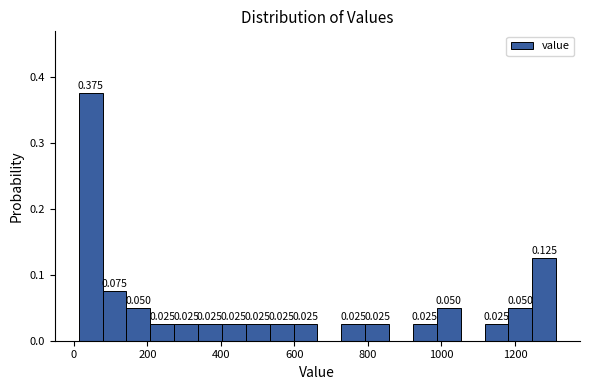

Around what value on the x-axis is the tallest bar? Give the approximate position of its centre, as read against the axis.

40